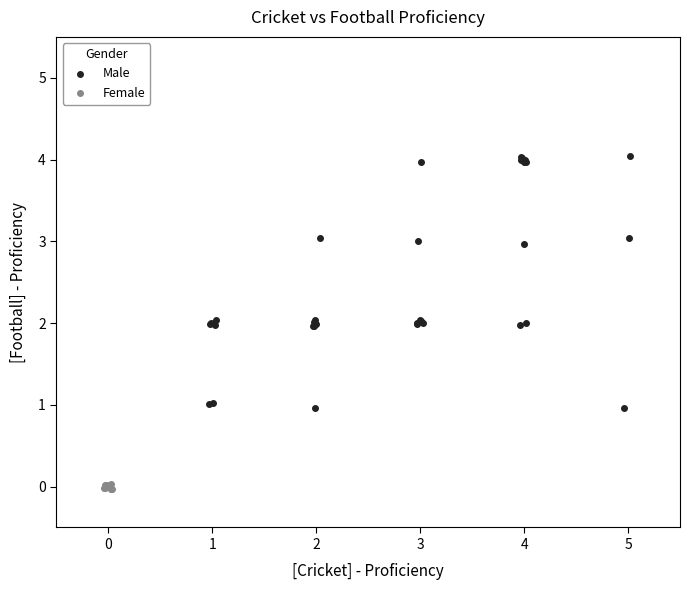

Which series reaches the maximum Y coordinate?

Male